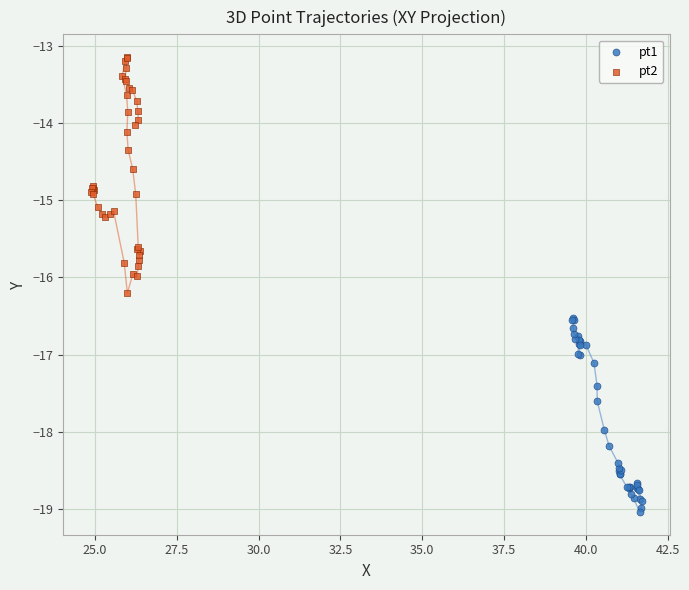

Which series contains the lowest Y value?

pt1